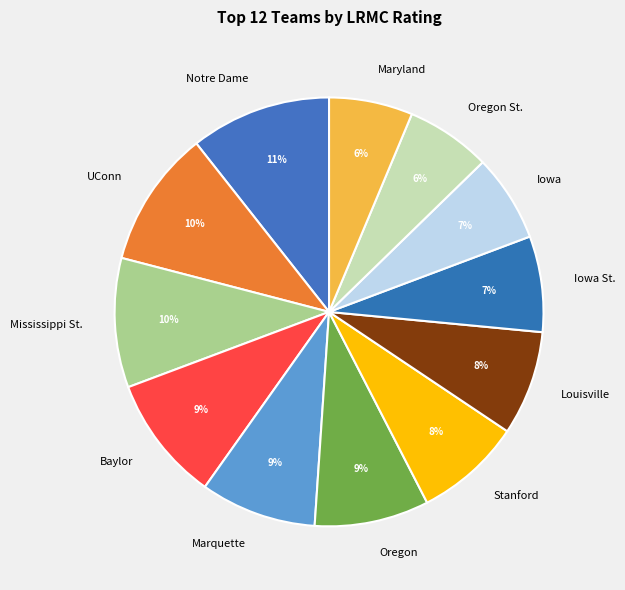

To the nearest percent, what is the difference between the Baylor and Stanford slice percentages?

1%